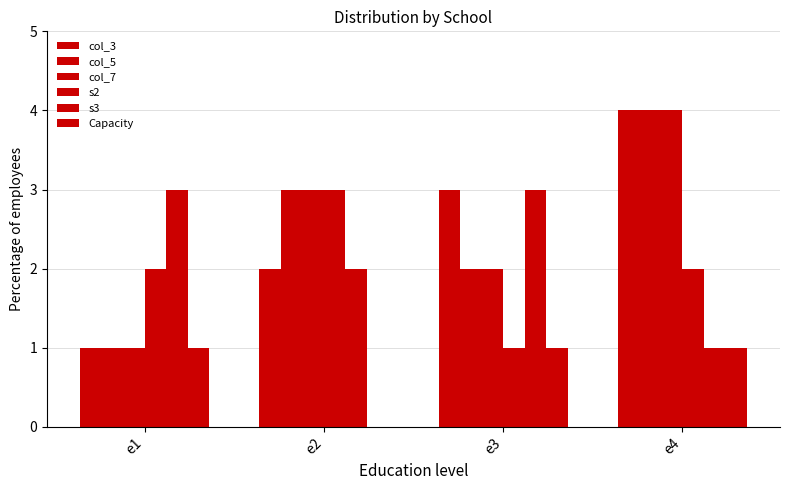

Reading right to left, transcribe all the data shown in this chart.

col_3: 4	3	2	1
col_5: 4	2	3	1
col_7: 4	2	3	1
s2: 2	1	3	2
s3: 1	3	2	3
Capacity: 1	1	0	1